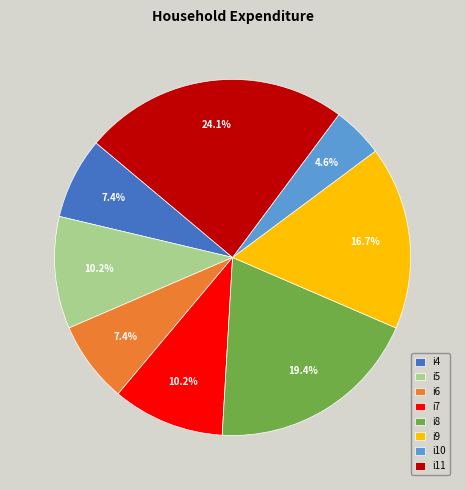

Is there any slice that represents more than half of the pie?

No